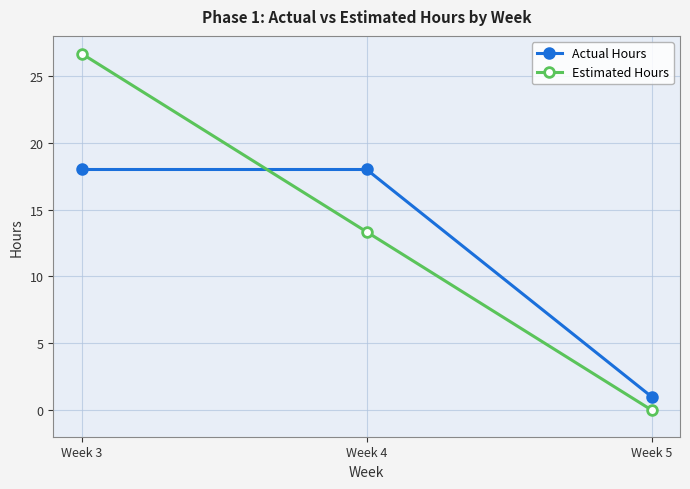

Reading right to left, transcribe all the data shown in this chart.

Actual Hours: 1.0	18.0	18.0
Estimated Hours: 0.0	13.3	26.7